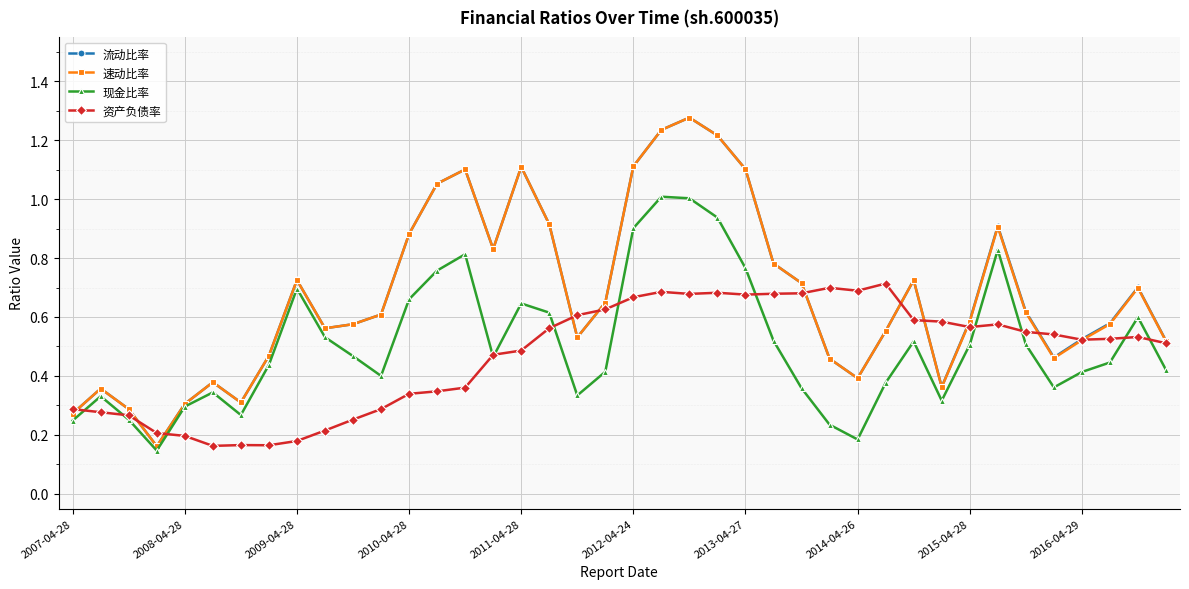

How many interior local peaks does the 现金比率 series have?

9